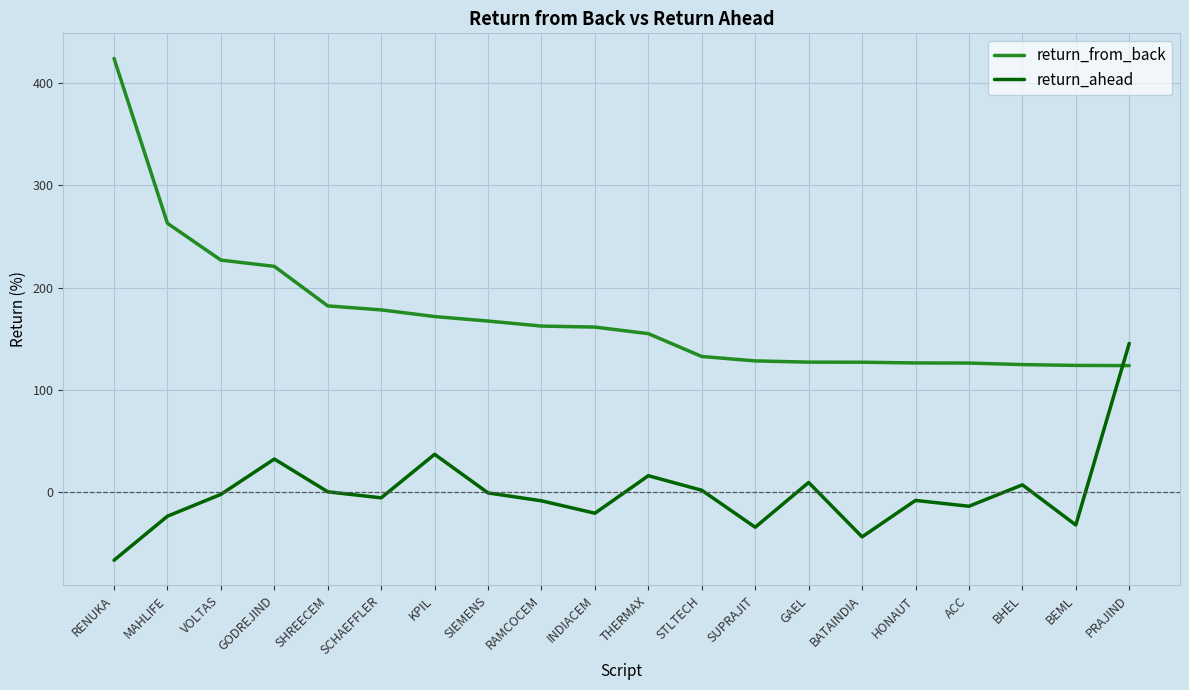

Between which two adjacent categories do return_ahead and return_from_back first intersect?

BEML and PRAJIND